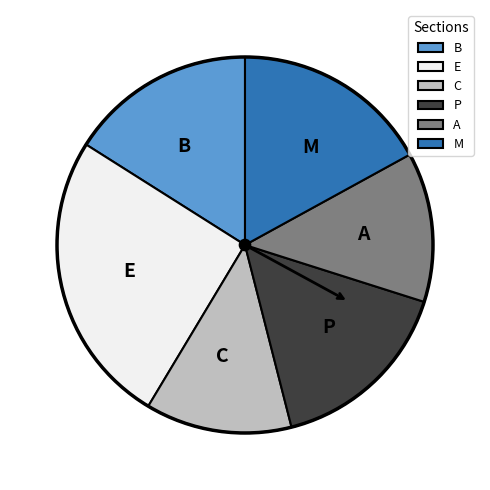

Is it true that E is 35% of the pie?

False